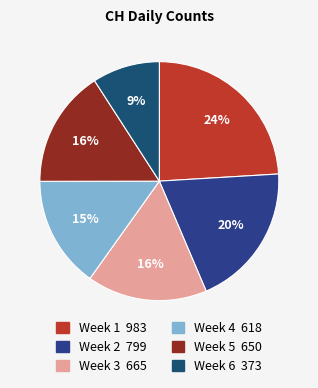

Which slice is the largest?

Week 1 983